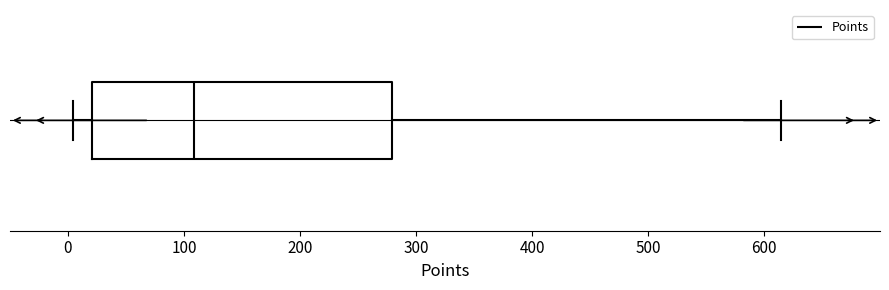

Read this box plot against the x-axis: the position of the median line, the range covered by the box, and the ends of both whiskers. The values are not printed on the chart, so give them approximately, as read against the axis.

median 110, box 20 to 280, whiskers 0 to 620